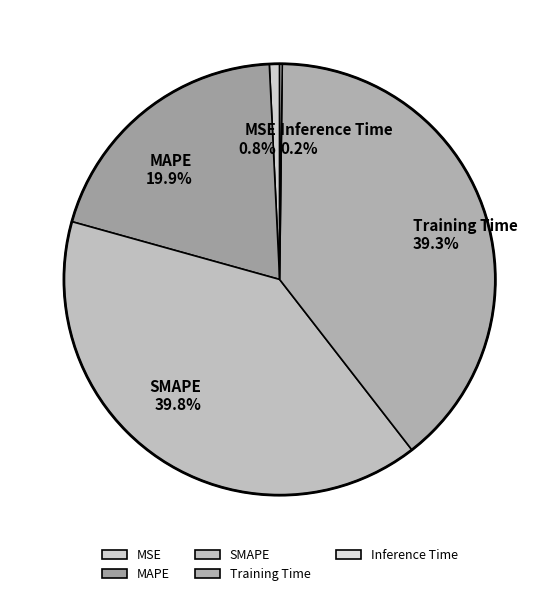

Does any single category account for the majority?

No